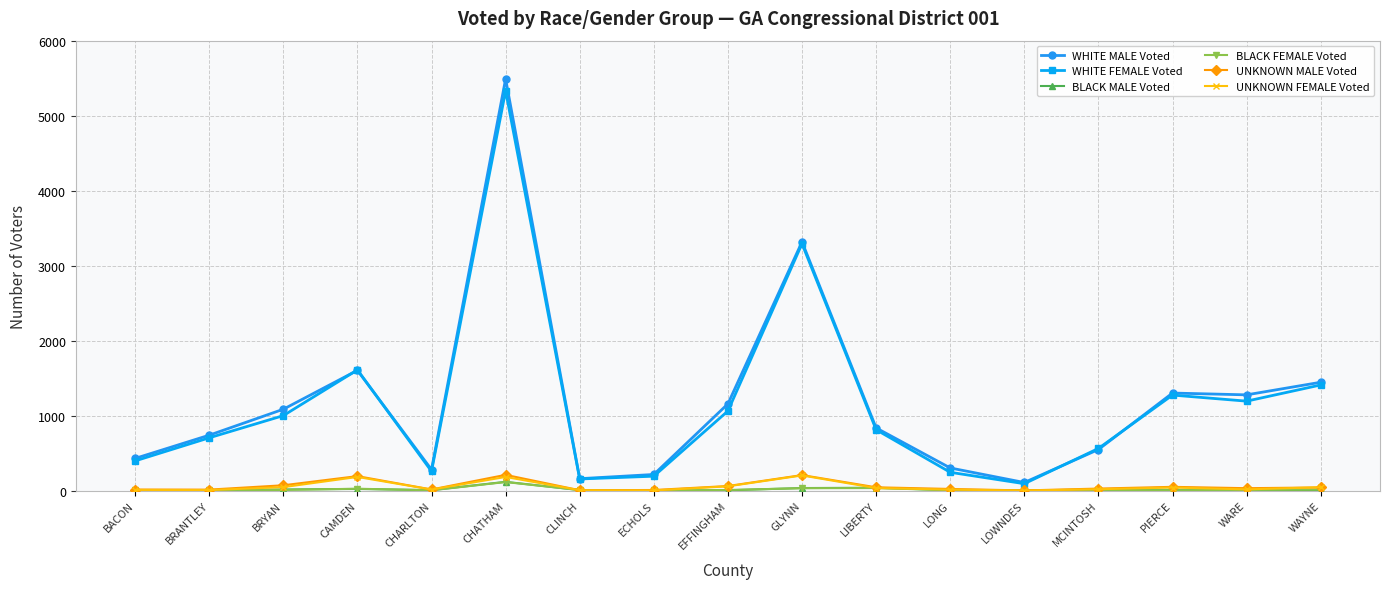

Which series has the largest range (max minus min)?

WHITE MALE Voted